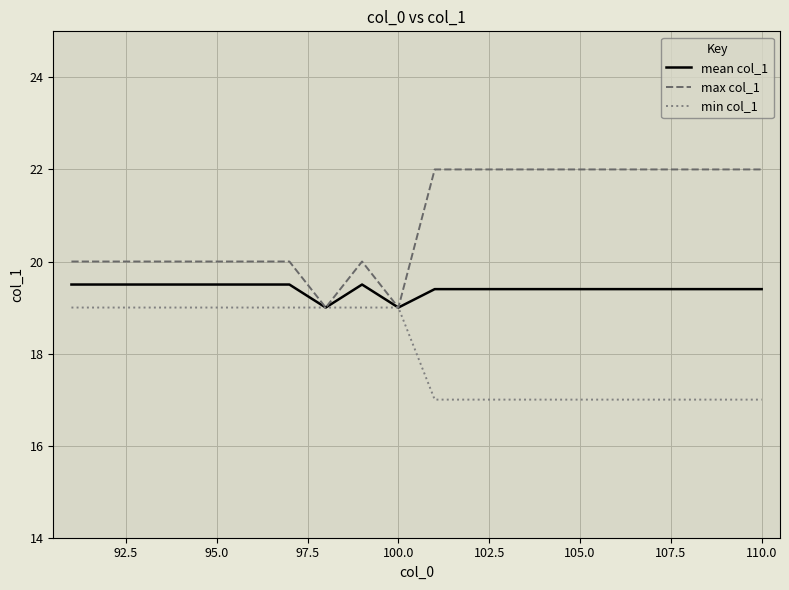

What is the difference between the maximum and second lowest values in the max col_1 series?

3.0